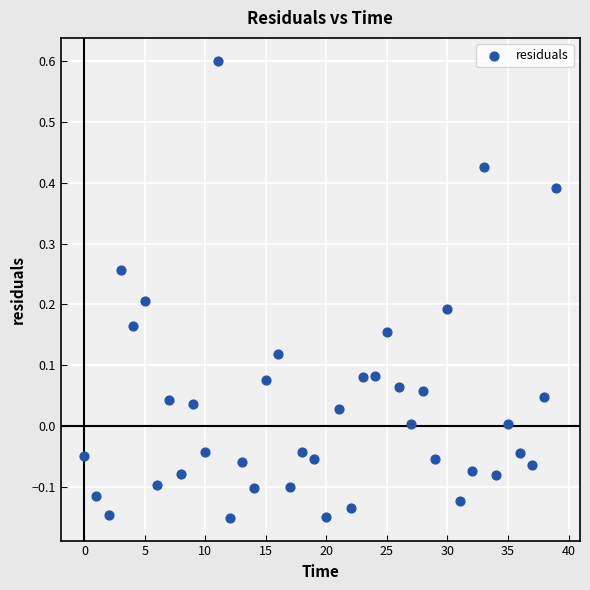

What is the range of Y values (max minus min)?

0.8